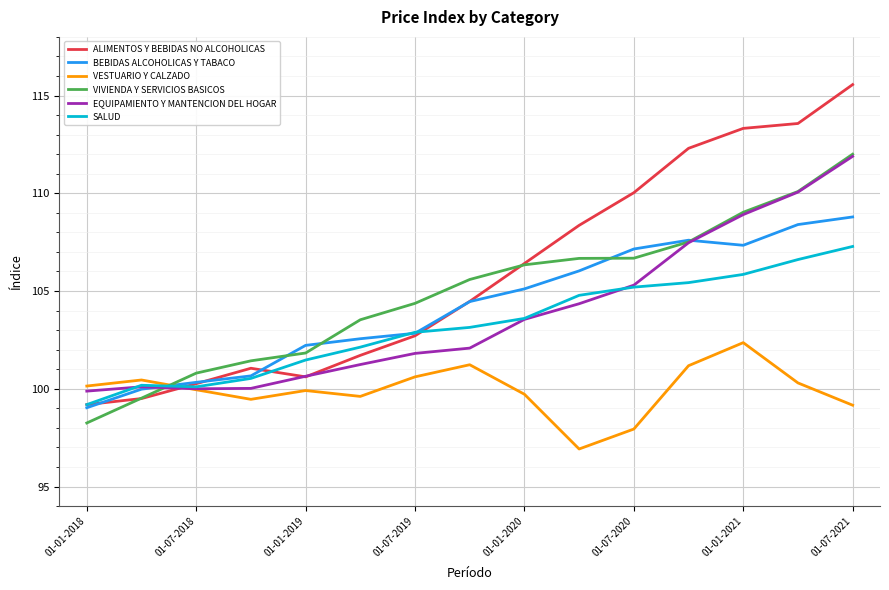

Which series has the widest spread of values?

ALIMENTOS Y BEBIDAS NO ALCOHOLICAS